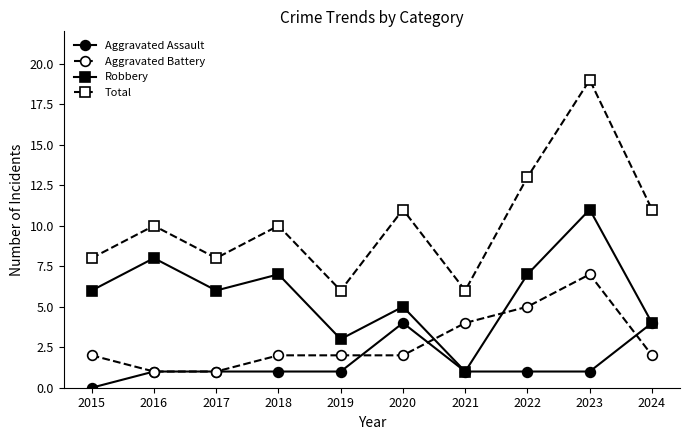

Rank the series at 2023 from highest to lowest value.

Total, Robbery, Aggravated Battery, Aggravated Assault